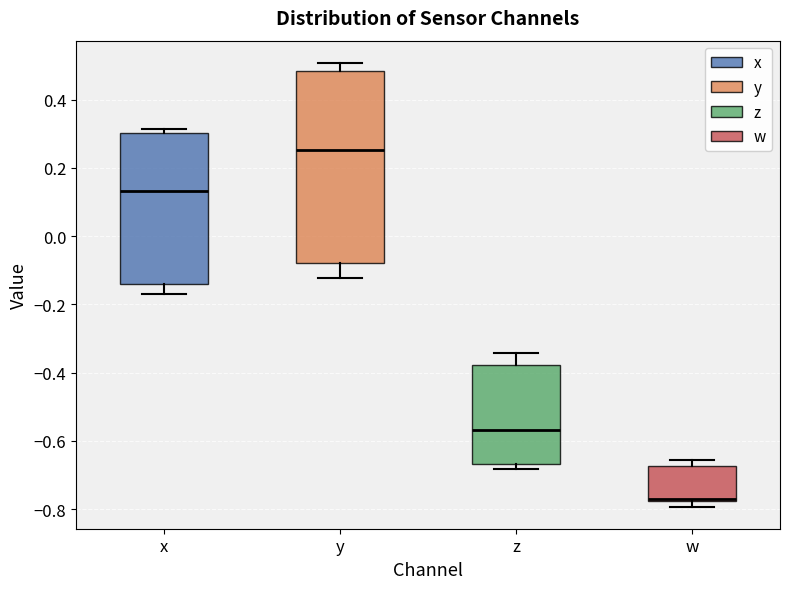

Comparing the boxes themselves (not the whiskers), which one is the tallest?

y